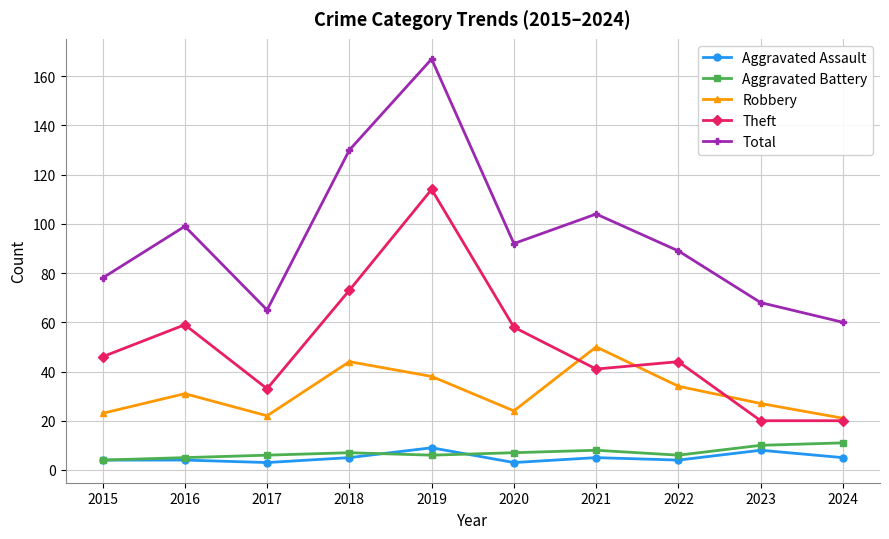

Where is the first local maximum for Theft?

2016